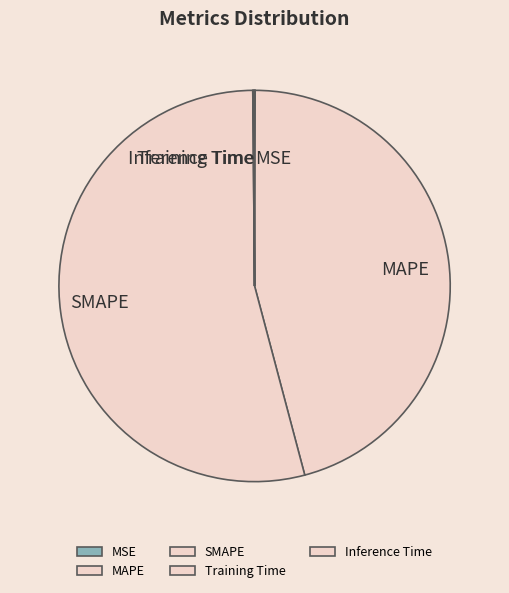

Does SMAPE account for over 50% of the chart?

Yes